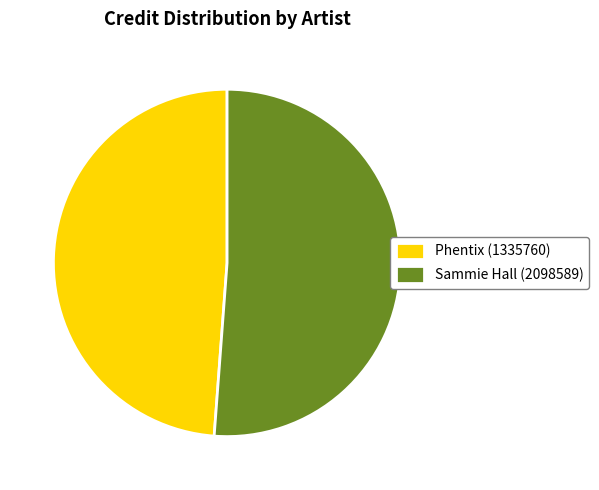

What is the smallest slice in the pie chart?

Phentix (1335760)